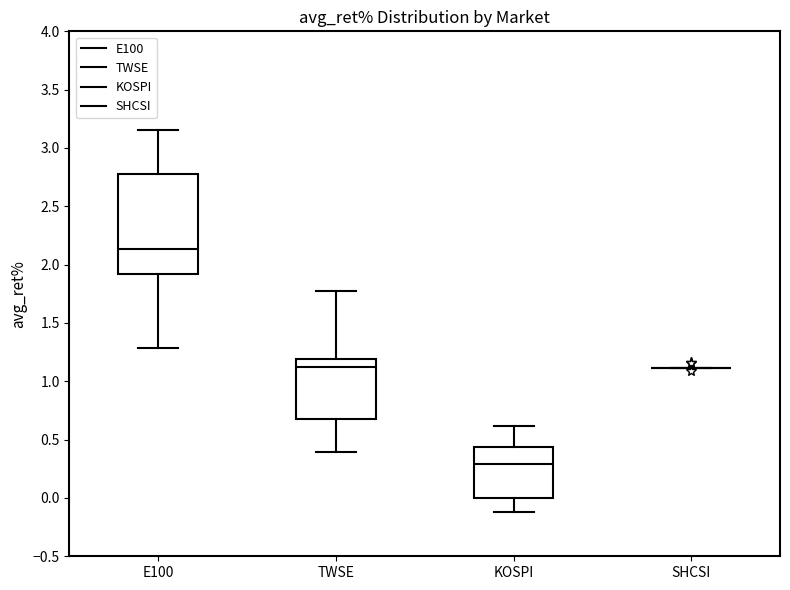

Reading left to right, transcribe this box plot: for each box, give where its median line is, the range the box spans, and where its two whiskers end, as read against the y-axis. The values are not printed on the chart, so give them approximately, as read against the axis.

E100: median 2.15, box 1.90 to 2.75, whiskers 1.30 to 3.15
TWSE: median 1.10, box 0.70 to 1.20, whiskers 0.40 to 1.75
KOSPI: median 0.30, box 0.00 to 0.45, whiskers -0.10 to 0.60
SHCSI: box collapsed to a line at 1.10, whiskers 1.10 to 1.10